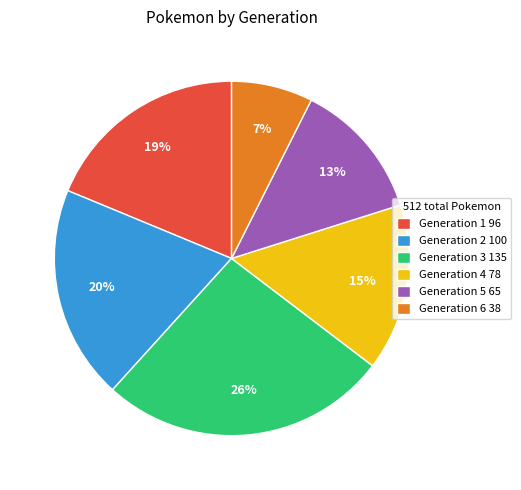

Is it true that Generation 3 is 35% of the pie?

False